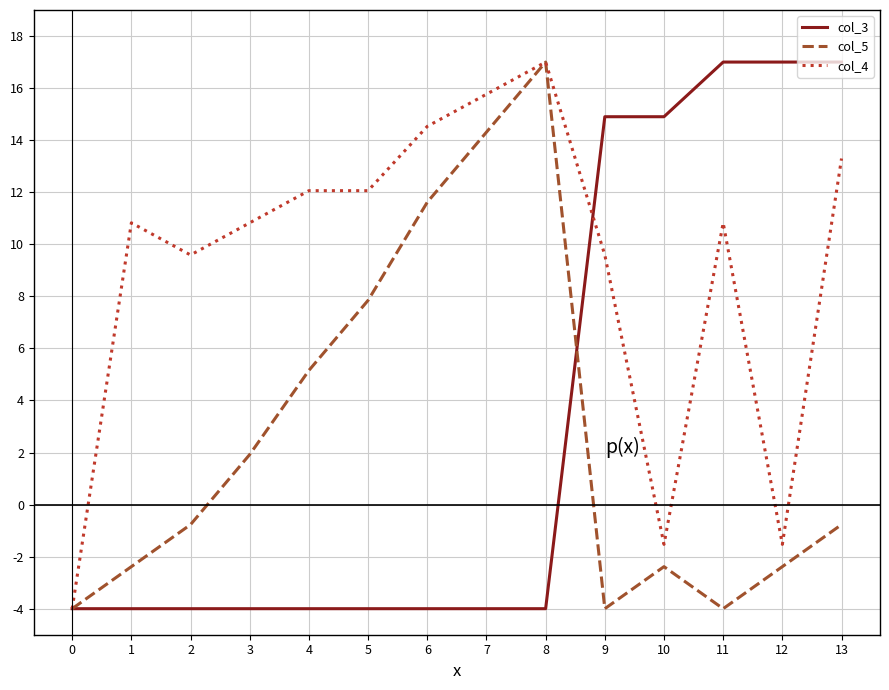

What is the difference between the maximum and second lowest values in the col_3 series?

21.0